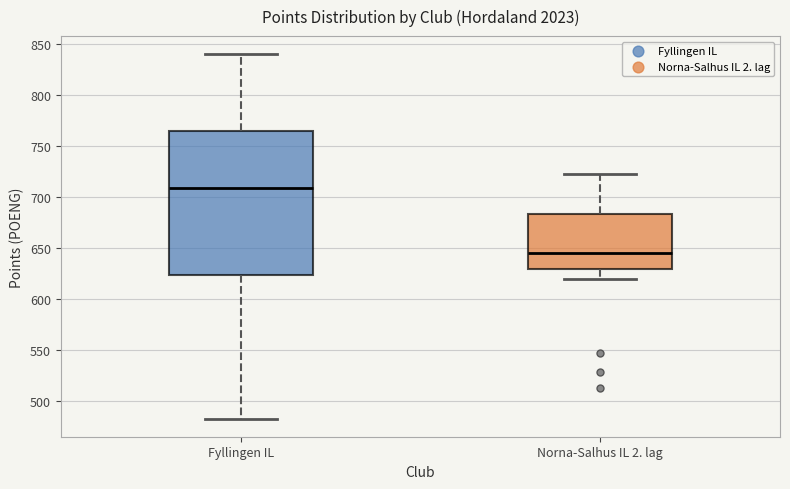

Which box's median line is the lowest?

Norna-Salhus IL 2. lag